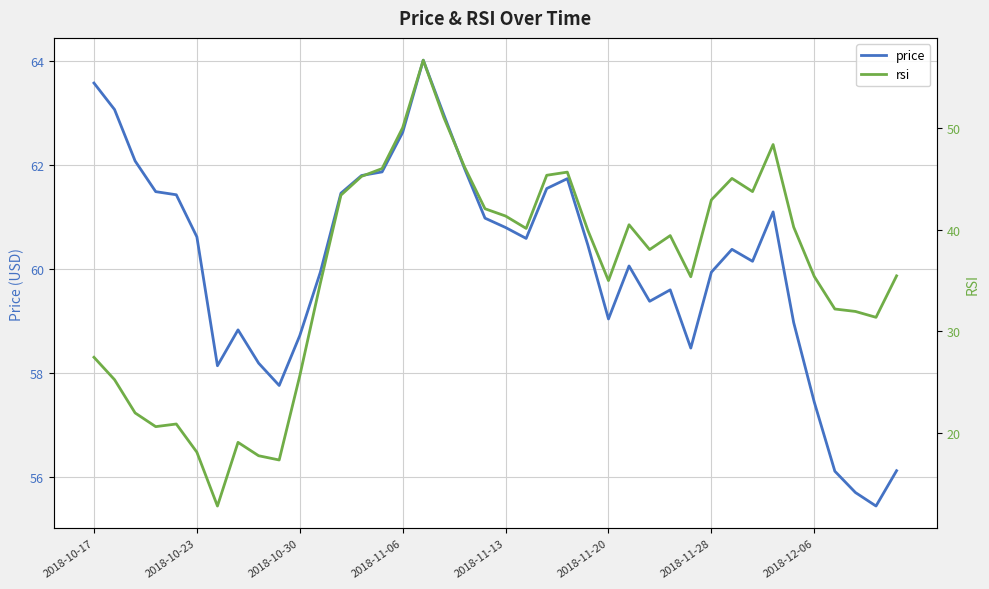

Reading right to left, what are all the values shown in this chart?

price: 56.1	55.4	55.7	56.1	57.4	59.0	61.1	60.1	60.4	59.9	58.5	59.6	59.4	60.1	59.0	60.5	61.7	61.5	60.6	60.8	61.0	61.9	63.0	64.0	62.6	61.9	61.8	61.5	59.9	58.7	57.8	58.2	58.8	58.1	60.6	61.4	61.5	62.1	63.1	63.6
rsi: 35.5	31.4	31.9	32.2	35.4	40.3	48.4	43.8	45.1	43.0	35.4	39.4	38.0	40.5	35.0	39.9	45.7	45.4	40.1	41.4	42.1	46.2	51.1	56.7	50.1	46.0	45.3	43.4	34.7	25.6	17.3	17.7	19.0	12.8	18.1	20.9	20.6	21.9	25.2	27.4